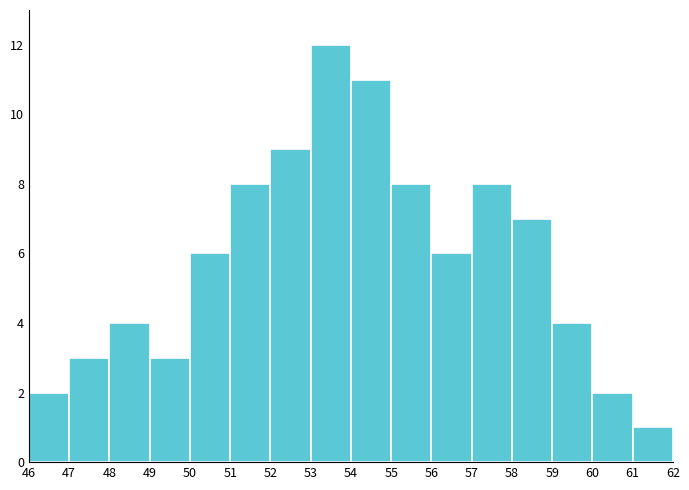

Reading left to right, transcribe this chart: for each bar, give the range it covers on the x-axis and its height. The values are not printed on the chart, so give them approximately, as read against the axis.

46 to 47: 2
47 to 48: 3
48 to 49: 4
49 to 50: 3
50 to 51: 6
51 to 52: 8
52 to 53: 9
53 to 54: 12
54 to 55: 11
55 to 56: 8
56 to 57: 6
57 to 58: 8
58 to 59: 7
59 to 60: 4
60 to 61: 2
61 to 62: 1